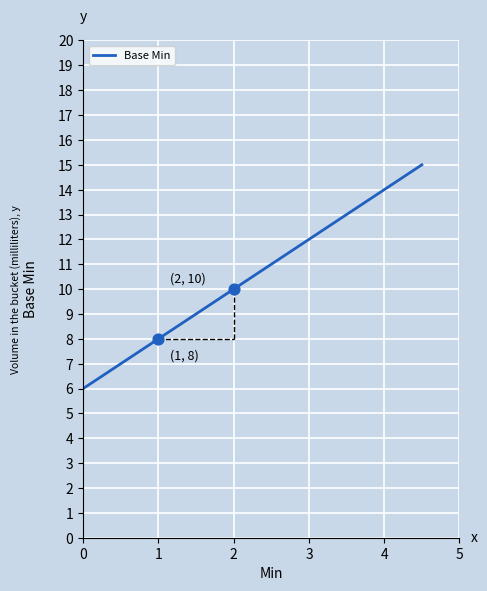

What is the average Y value?

9